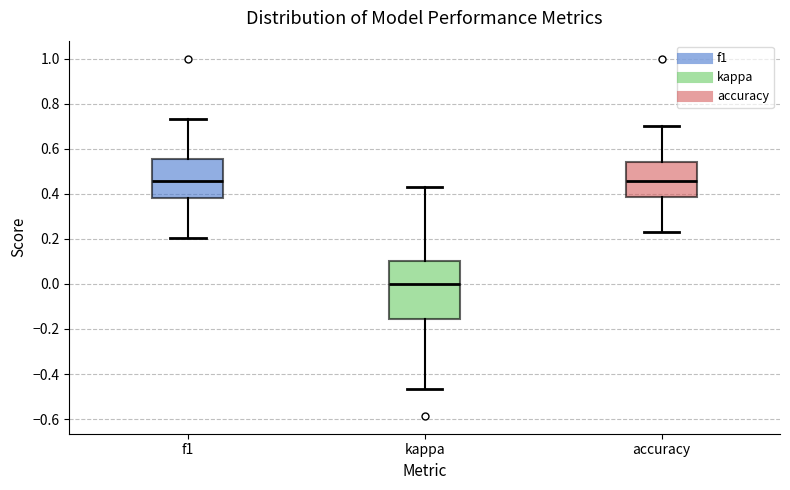

Comparing the boxes themselves (not the whiskers), which one is the tallest?

kappa